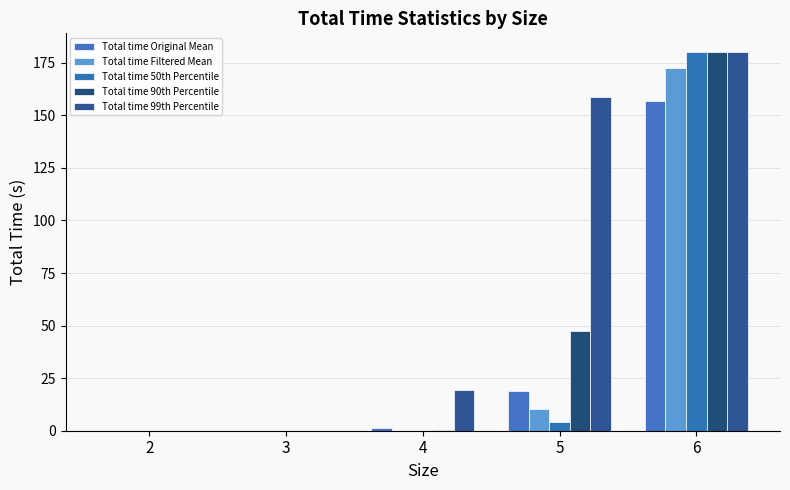

At which category is the sum across all series the highest?

6